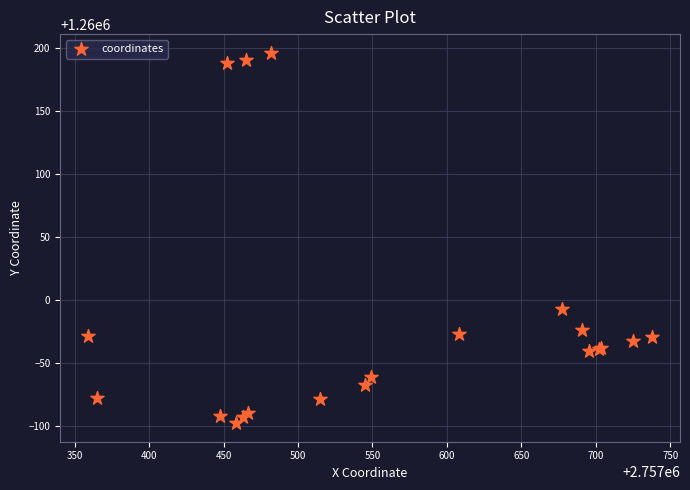

What Y value in the scatter plot is closest to 1260049?

1259993.1